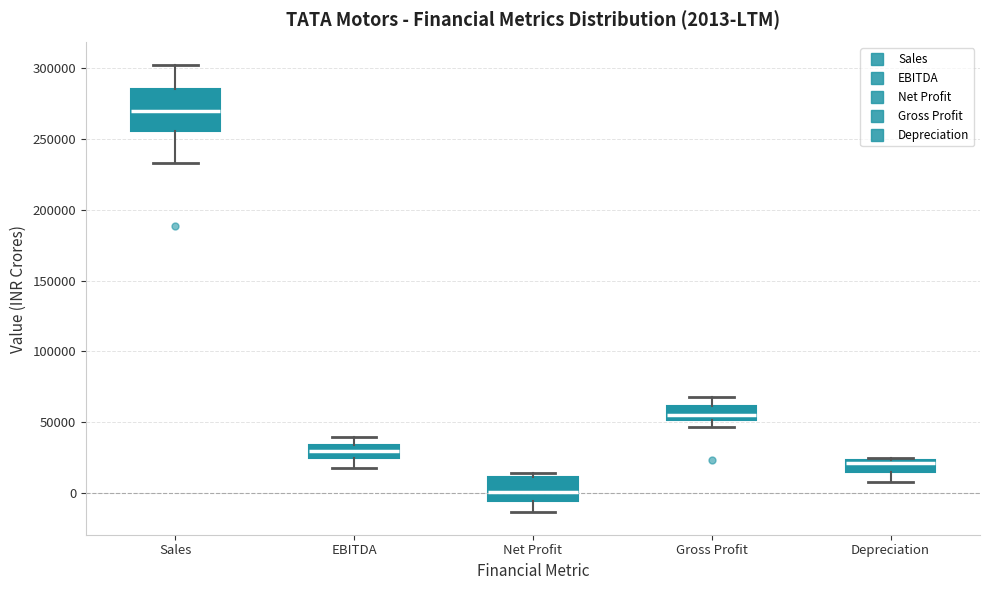

Which box has the lowest median line?

Net Profit